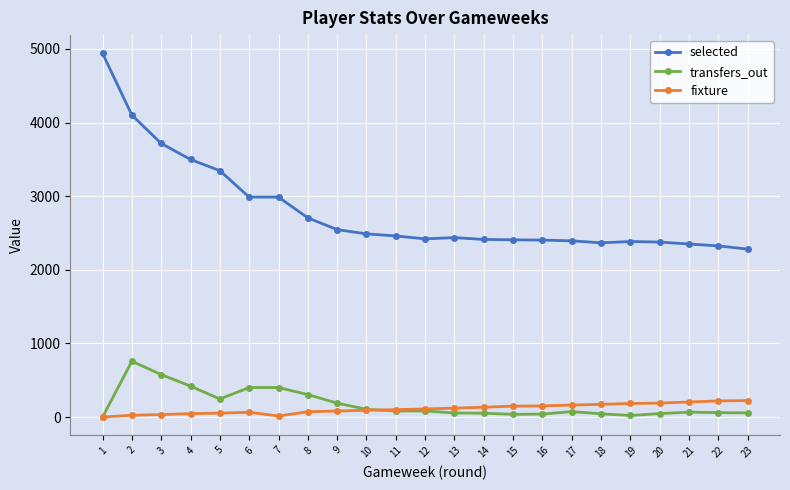

At how many categories does at least one series exceed 1916?

23